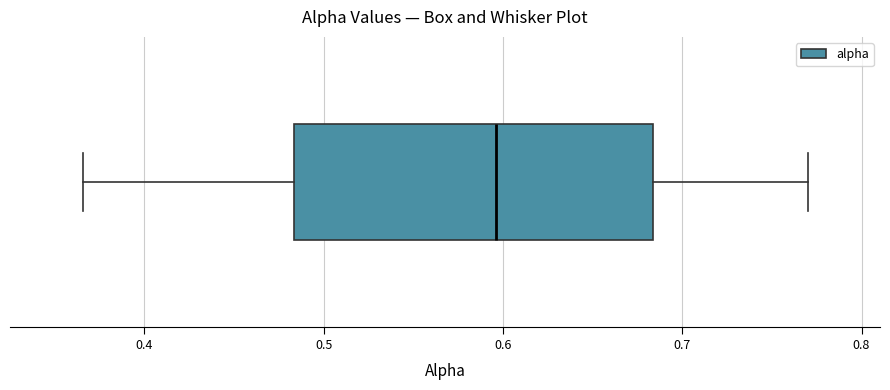

Transcribe this box plot: give where the median line is, the range the box spans, and where the two whiskers end, as read against the x-axis. The values are not printed on the chart, so give them approximately, as read against the axis.

median 0.60, box 0.48 to 0.68, whiskers 0.37 to 0.77